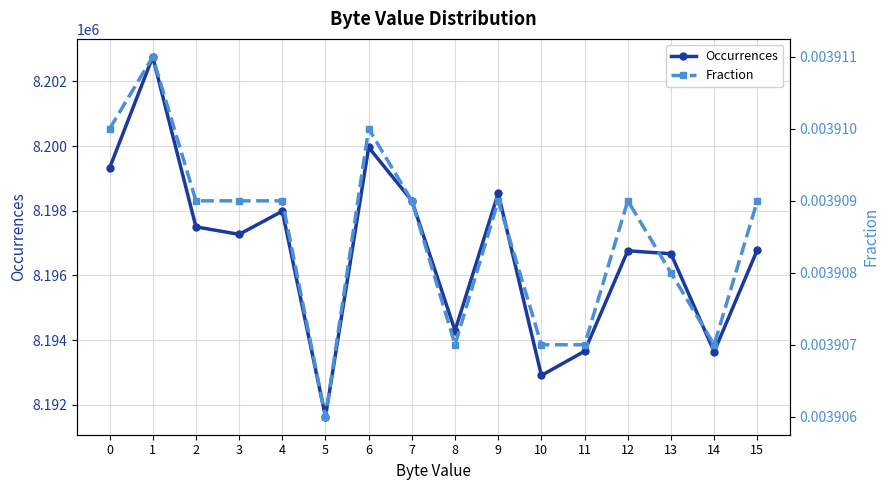

List the series in order of their peak value, lowest first.

Fraction, Occurrences